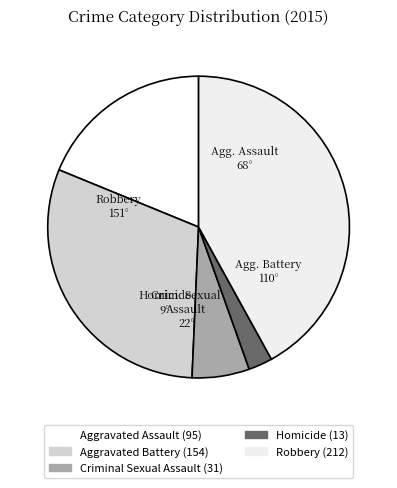

How many slices are in this pie chart?

5